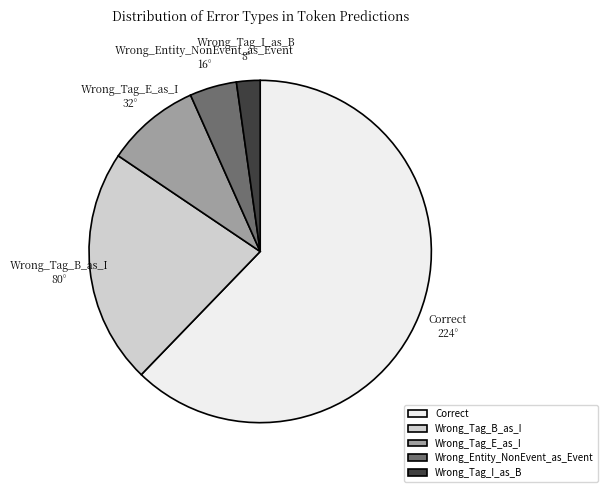

Approximately how many times larger is the value at Wrong_Entity_NonEvent_as_Event compared to Wrong_Tag_E_as_I?

0.5